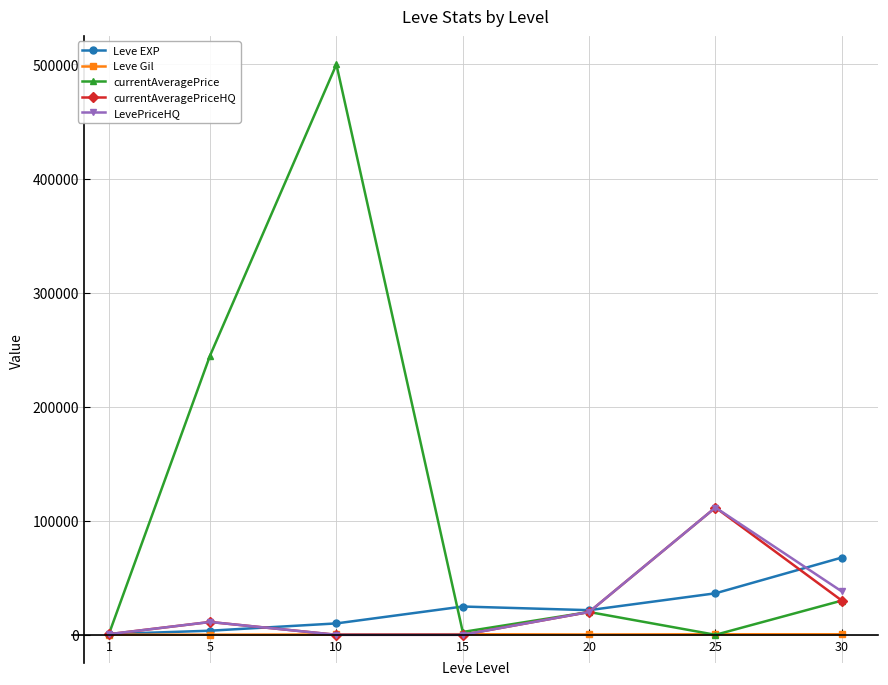

True or false: LevePriceHQ has more than 0 points higher than both neighbors.

True